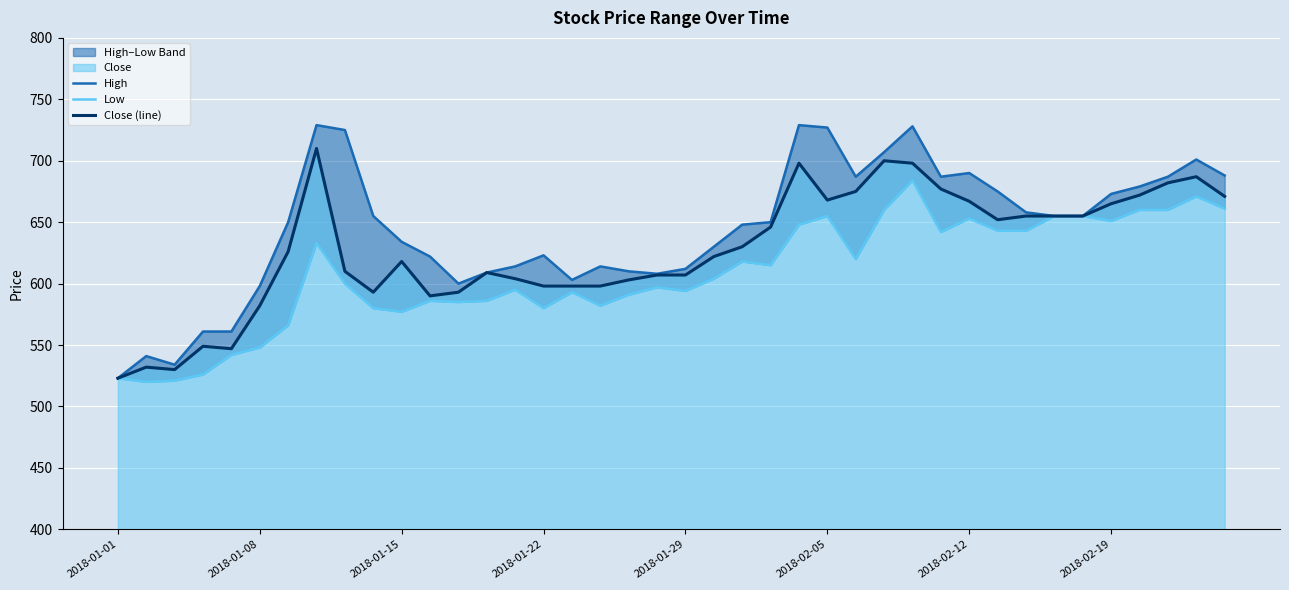

The value of Close (line) at 2018-02-12 is 263. True or false?

False